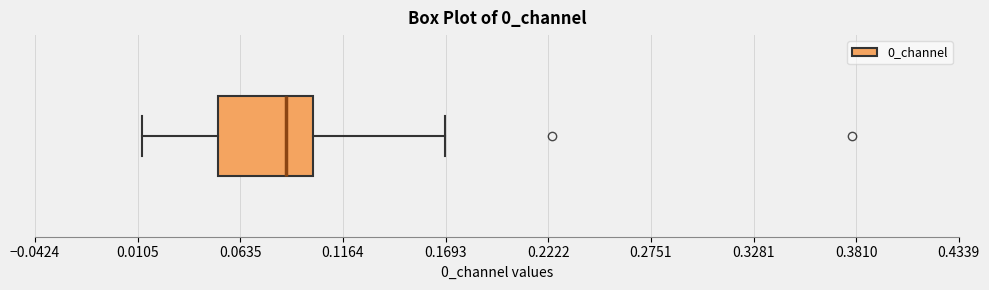

Where is the left edge of the box on the x-axis? The values are not printed on the chart, so give them approximately, as read against the axis.

0.05